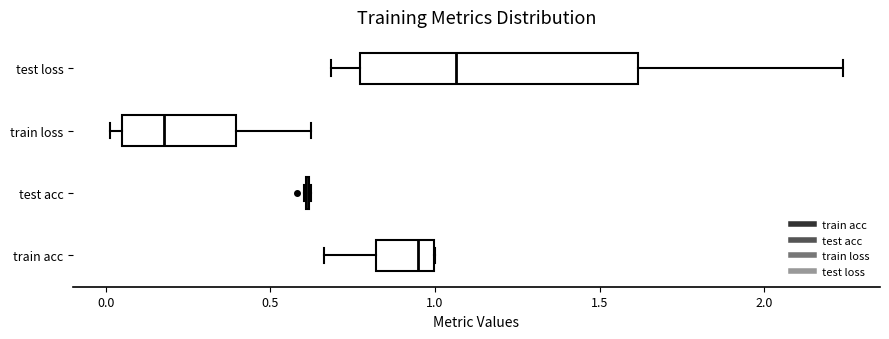

Reading bottom to top, read every box against the x-axis: the position of its median line, the range the box covers, and the ends of its whiskers. The values are not printed on the chart, so give them approximately, as read against the axis.

train acc: median 0.95, box 0.80 to 1.00, whiskers 0.65 to 1.00
test acc: box collapsed to a line at 0.60, whiskers 0.60 to 0.60
train loss: median 0.20, box 0.05 to 0.40, whiskers 0.00 to 0.60
test loss: median 1.05, box 0.75 to 1.60, whiskers 0.70 to 2.25